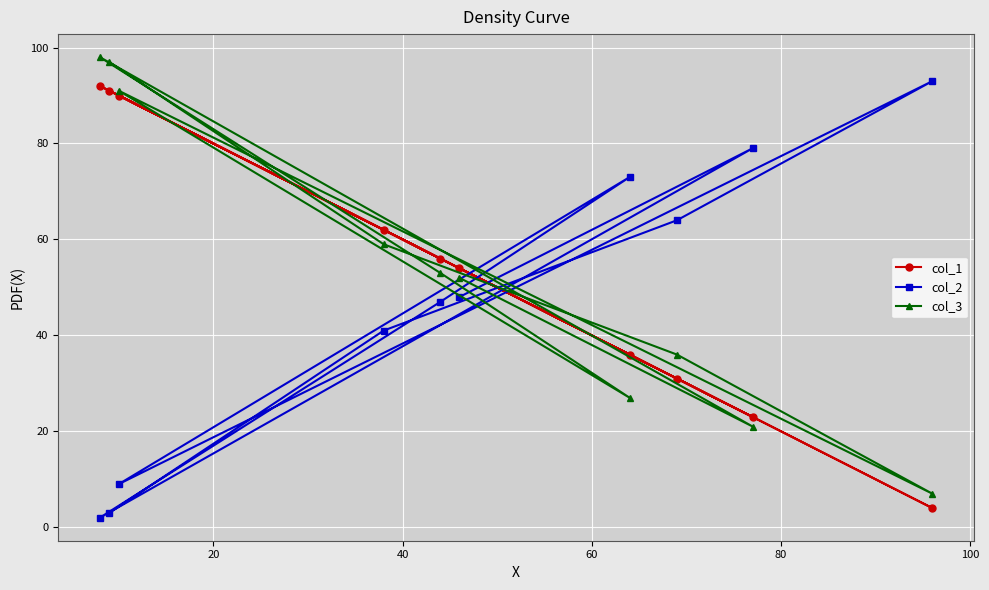

Reading left to right, list all the values displayed in this chart.

col_1: 92	91	90	62	56	54	36	31	23	4
col_2: 2	3	9	41	47	48	73	64	79	93
col_3: 98	97	91	59	53	52	27	36	21	7